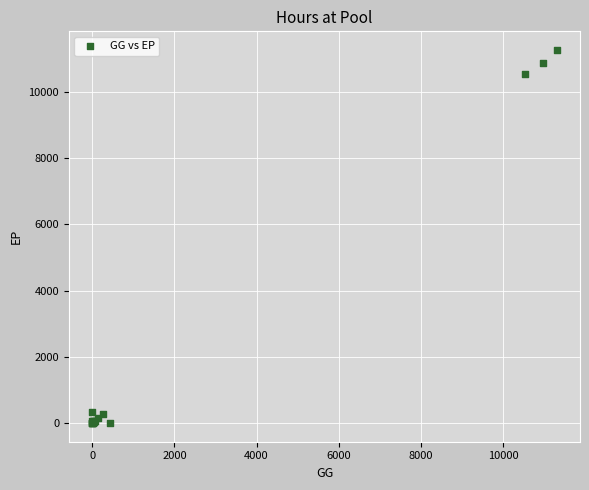

What Y value in the scatter plot is closest to 5633?

10549.8